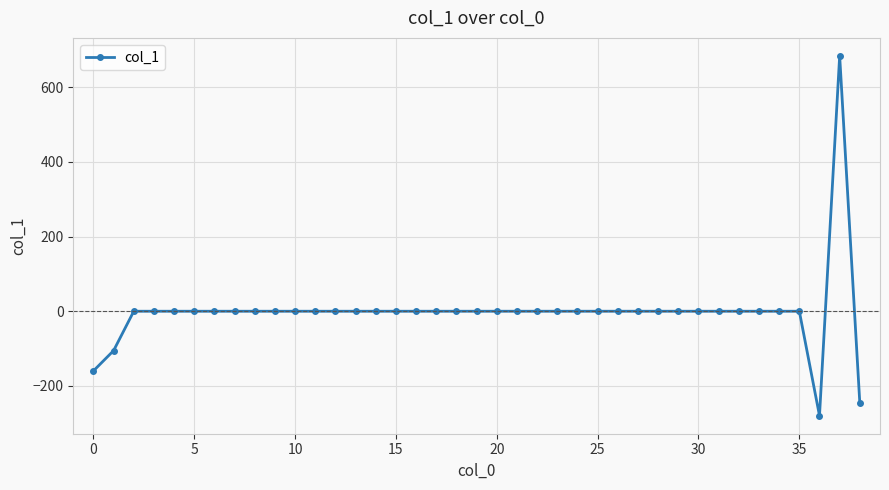

What is the smallest value displayed?

-280.0